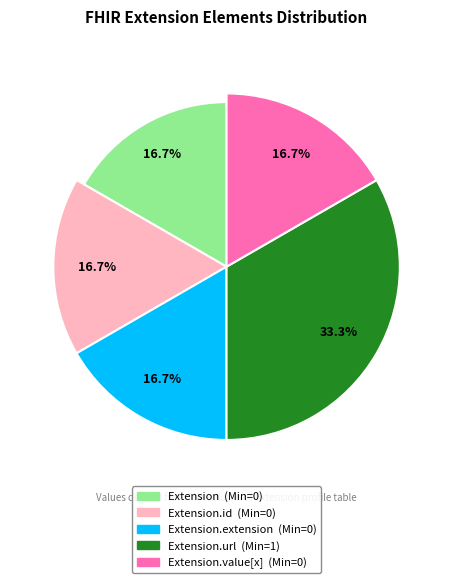

Combined, do Extension.value[x] and Extension.extension account for over 50%?

No